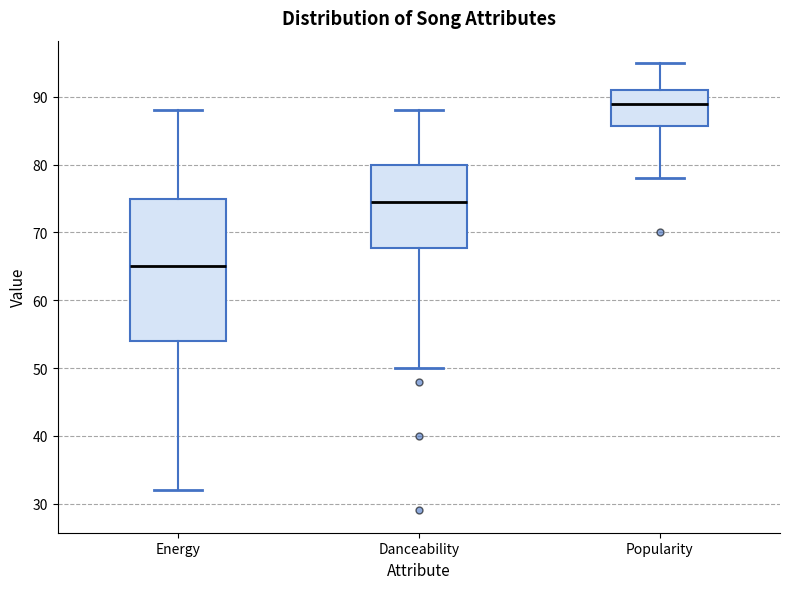

Comparing the boxes themselves (not the whiskers), which one is the tallest?

Energy